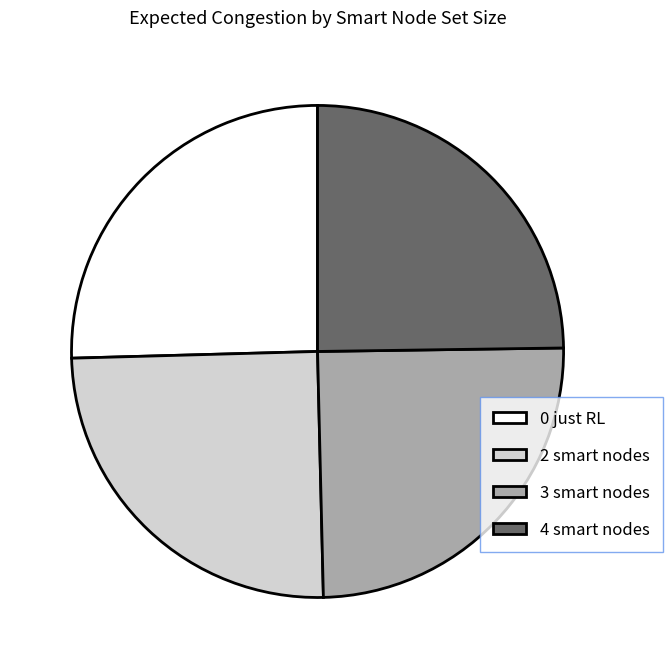

Is 2 smart nodes the majority of the pie?

No